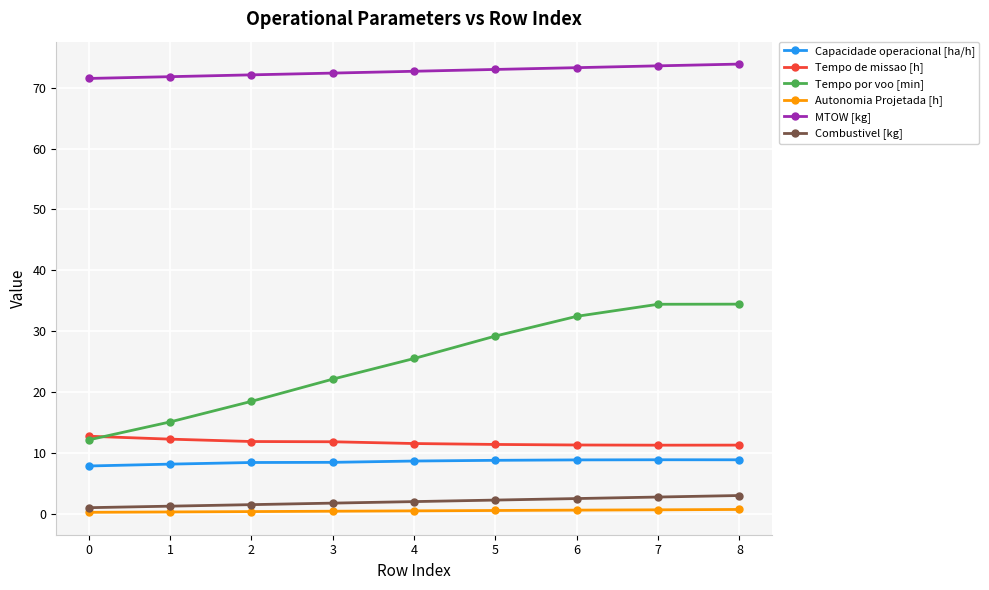

What are all the series names shown in the legend?

Capacidade operacional [ha/h], Tempo de missao [h], Tempo por voo [min], Autonomia Projetada [h], MTOW [kg], Combustivel [kg]